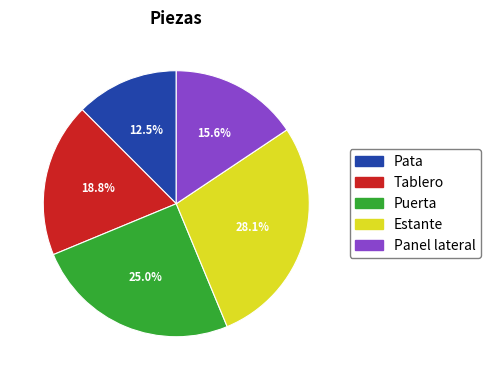

Is it true that Panel lateral is 28% of the pie?

False